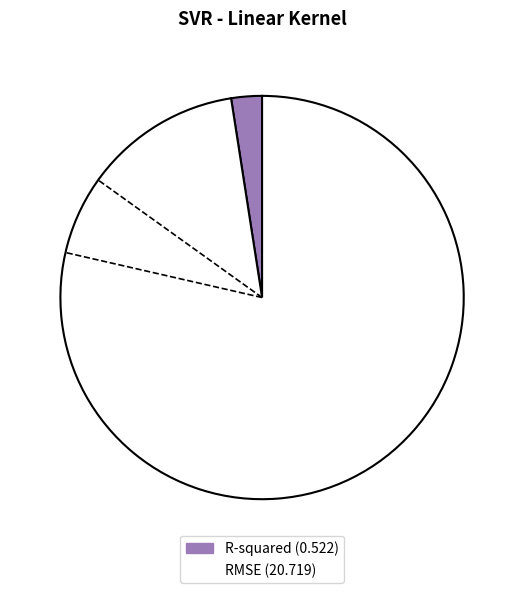

Rank the categories by value from lowest to highest.

R-squared, RMSE